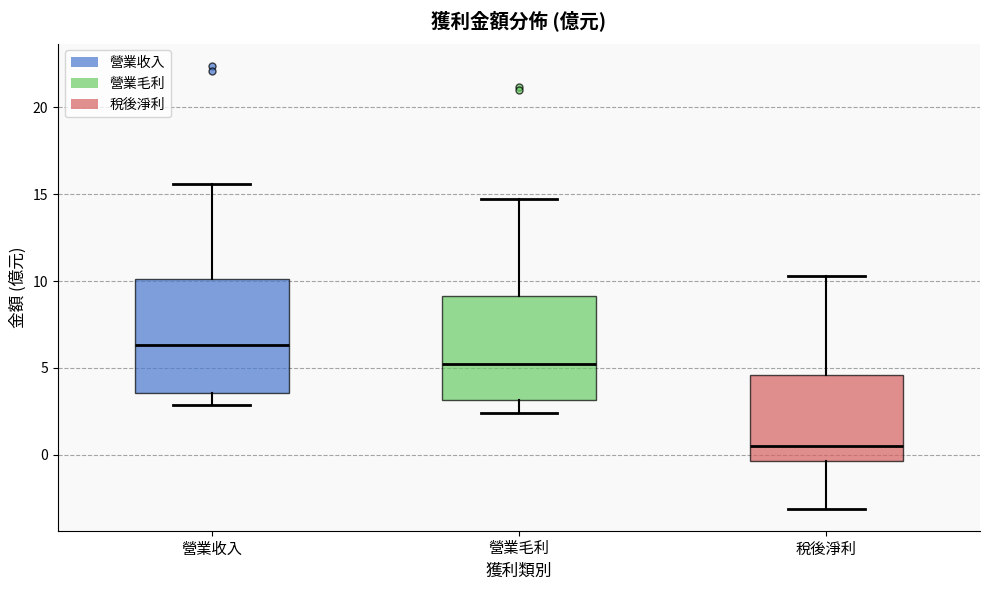

Reading left to right, transcribe this box plot: for each box, give where its median line is, the range the box spans, and where its two whiskers end, as read against the y-axis. The values are not printed on the chart, so give them approximately, as read against the axis.

營業收入: median 6.5, box 3.5 to 10.0, whiskers 3.0 to 15.5
營業毛利: median 5.0, box 3.0 to 9.0, whiskers 2.5 to 14.5
稅後淨利: median 0.5, box -0.5 to 4.5, whiskers -3.0 to 10.5